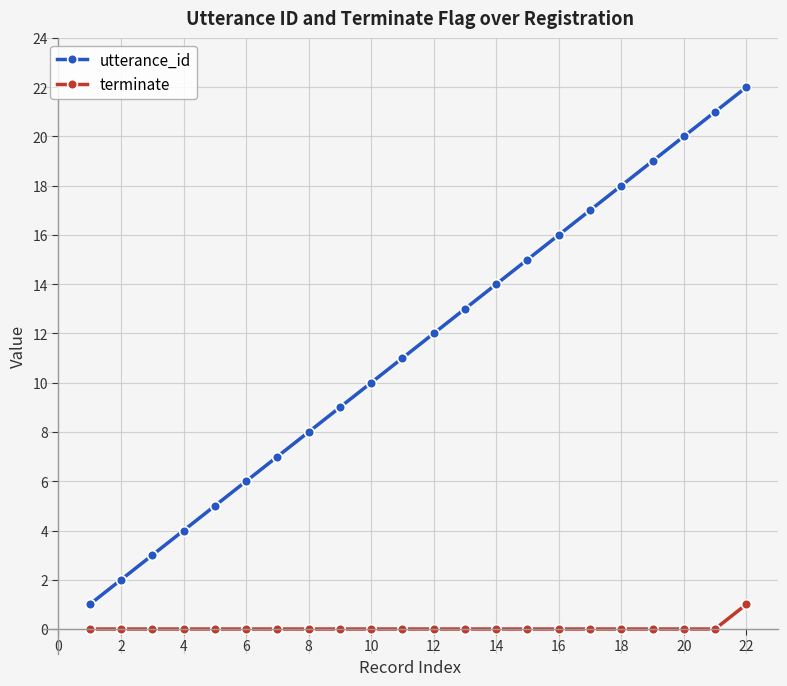

True or false: terminate and utterance_id intersect in this chart.

False